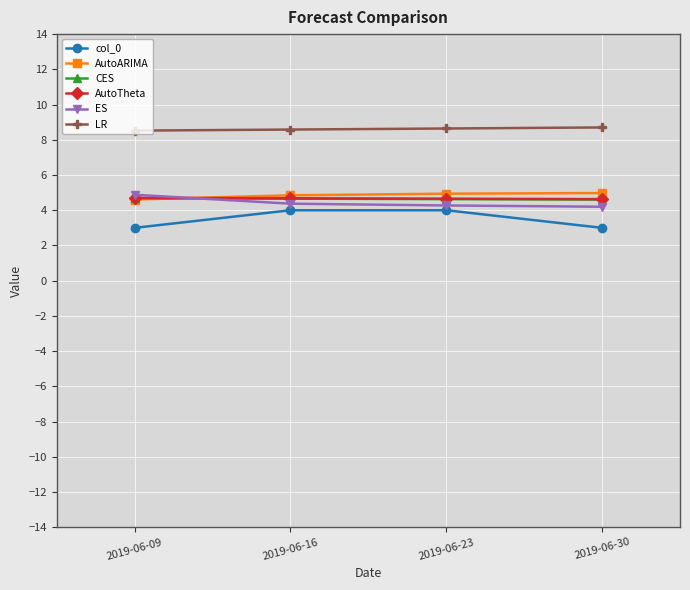

Which series has the largest total across all categories?

LR